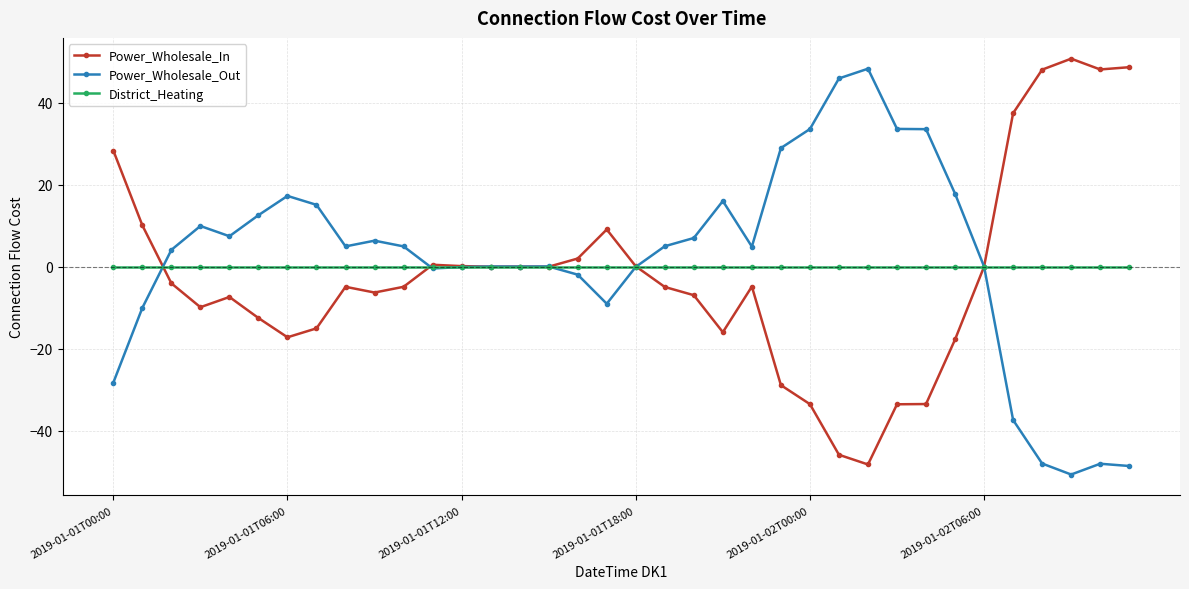

At how many categories does at least one series exceed 35?

7